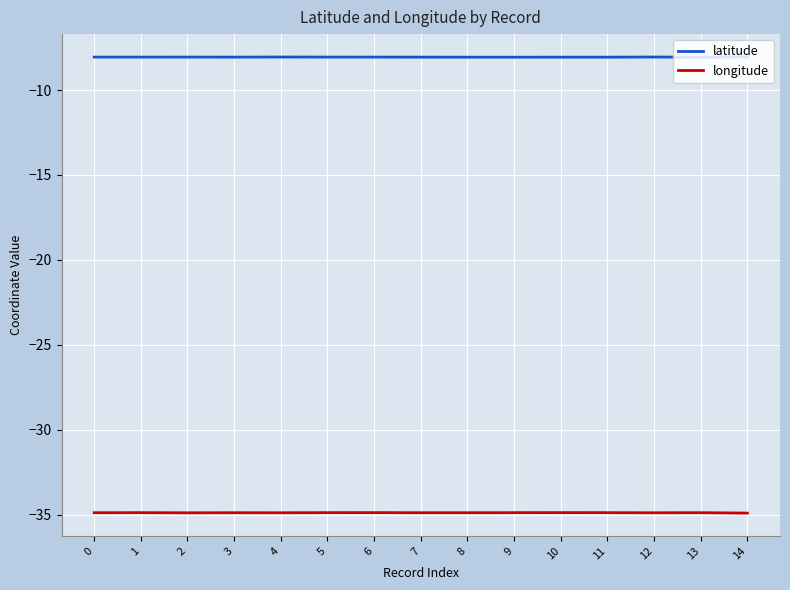

The latitude series shows -8.1 at 11. True or false?

True